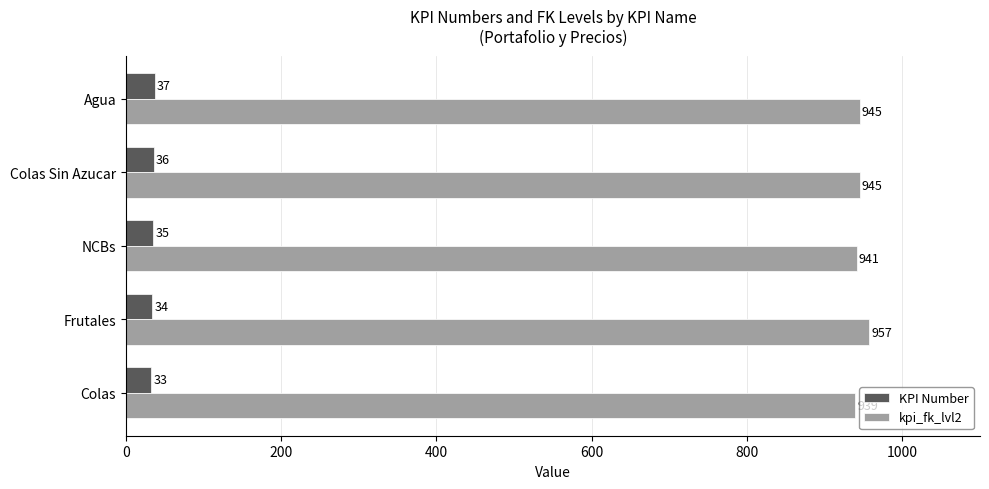

At which category is the sum across all series the highest?

Frutales